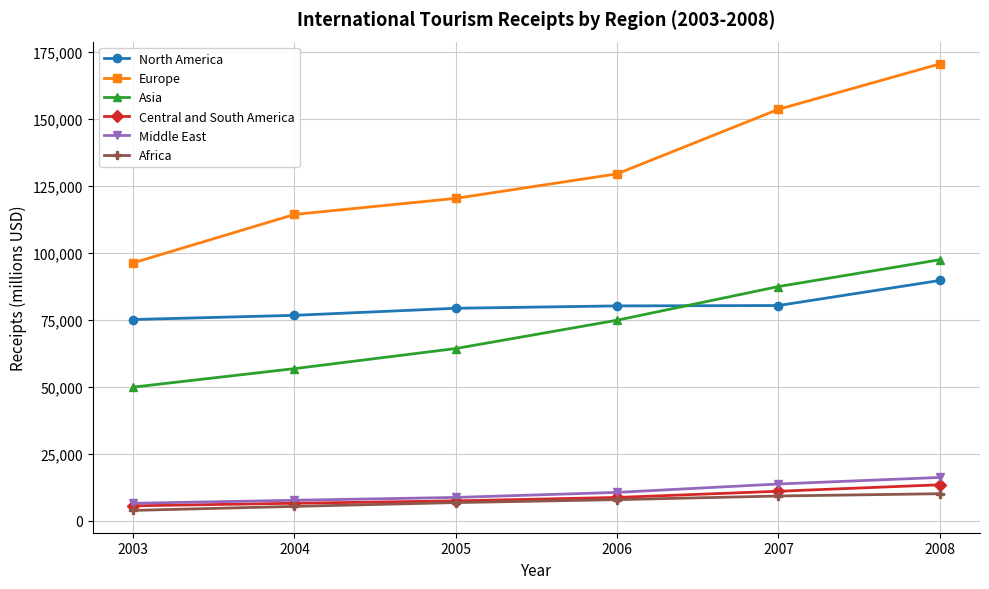

What is the sum of all Middle East values?

63050